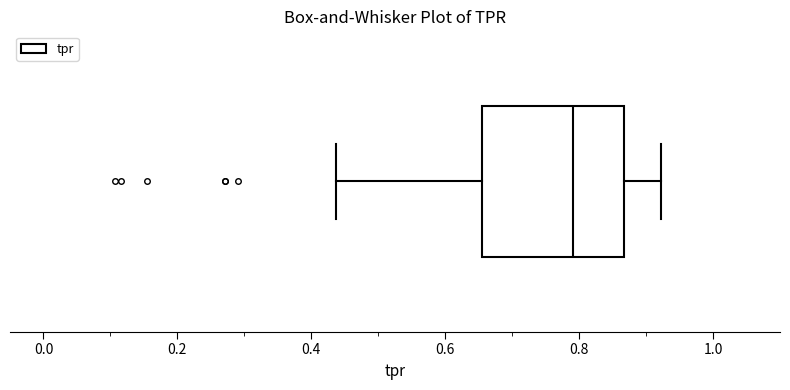

Read this box plot against the x-axis: the position of the median line, the range covered by the box, and the ends of both whiskers. The values are not printed on the chart, so give them approximately, as read against the axis.

median 0.80, box 0.66 to 0.86, whiskers 0.44 to 0.92